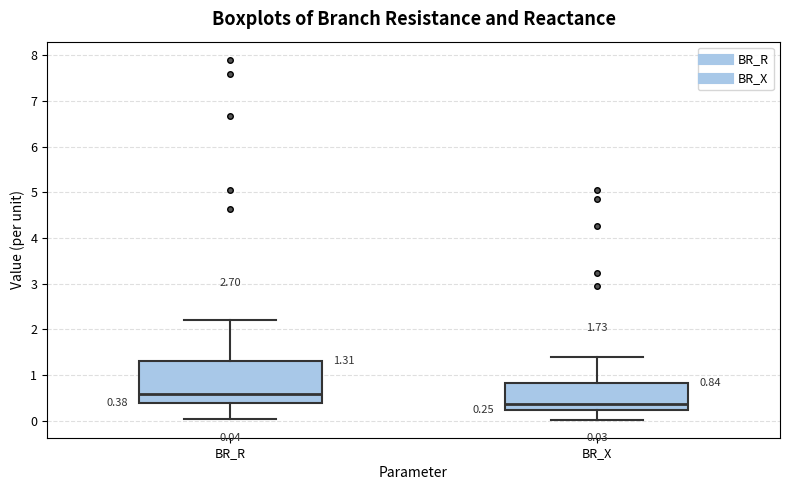

Which box is the tallest, from its lower edge to its upper edge?

BR_R